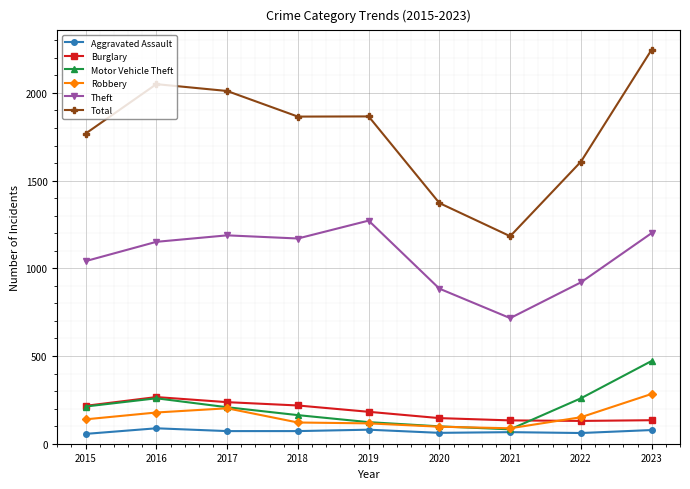

At which category is the sum across all series the highest?

2023